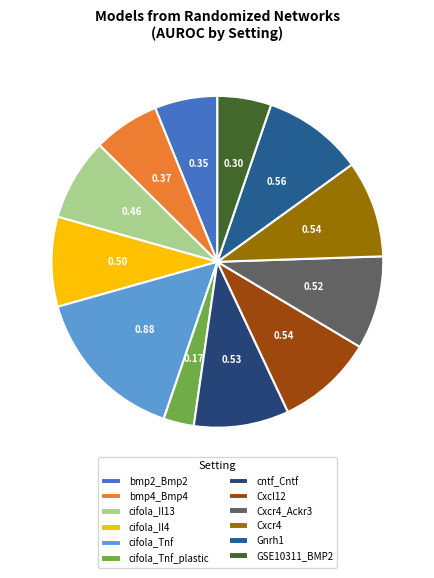

Which category has the biggest portion of the pie?

cifola_Tnf